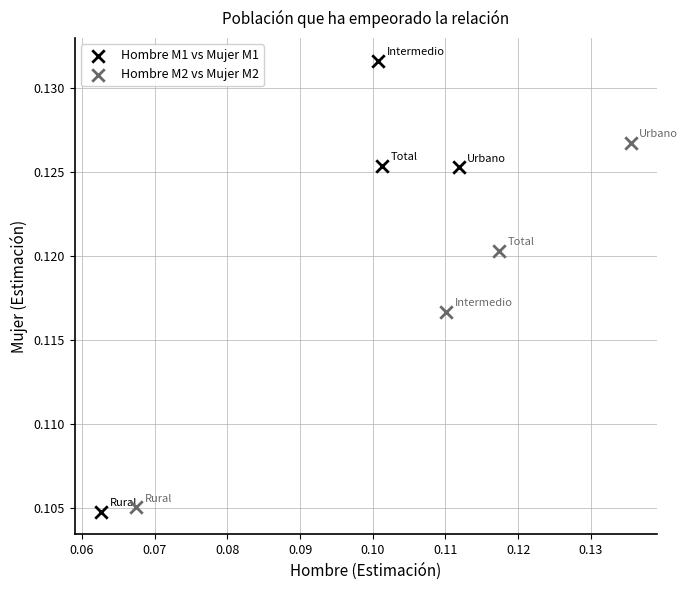

Which series has the largest Y range (max minus min)?

Hombre M1 vs Mujer M1